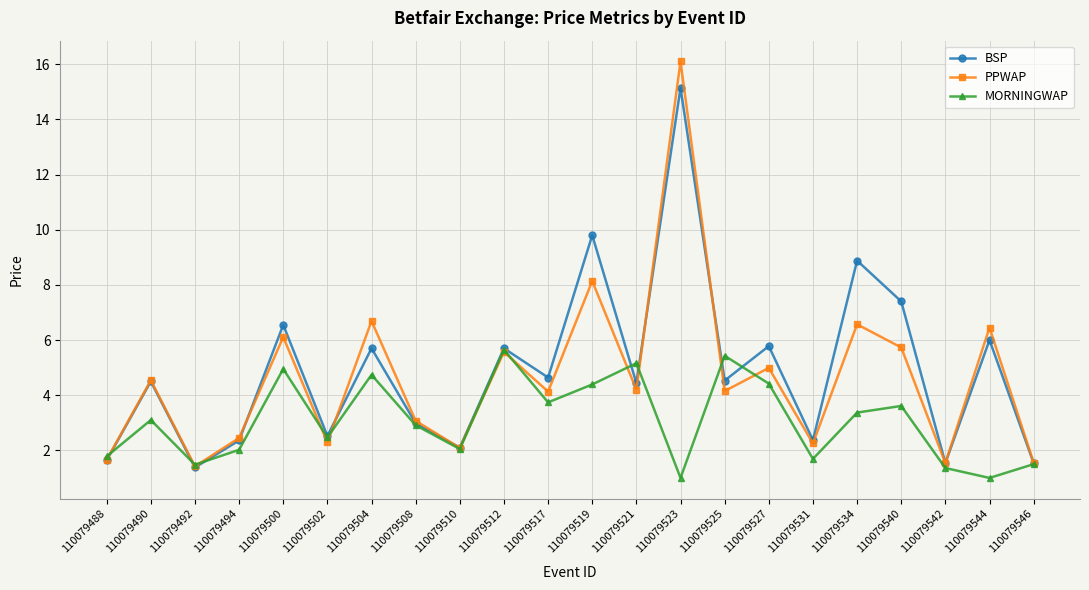

What is the difference between the BSP values at 110079531 and 110079504?

3.3